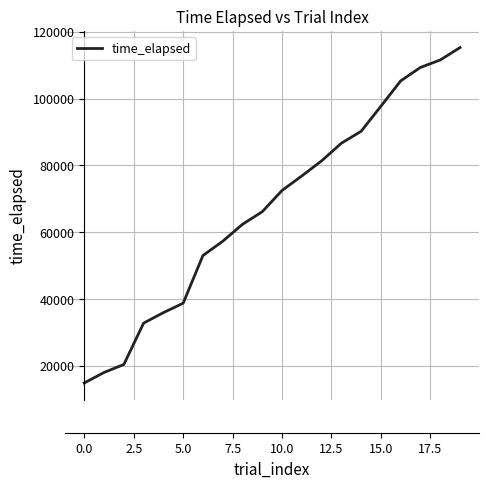

What is the minimum value shown in the chart?

14897